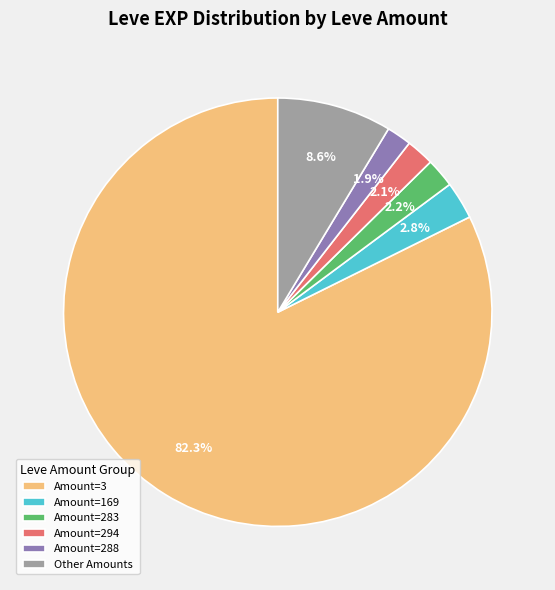

Is there any slice that represents more than half of the pie?

Yes